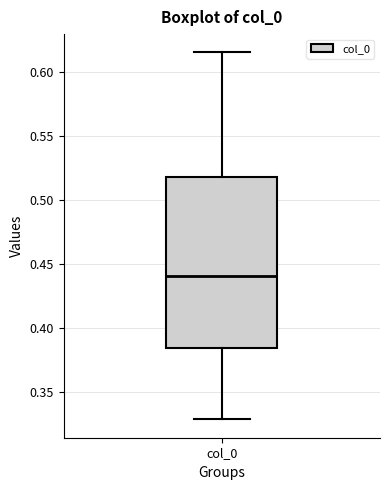

Transcribe this box plot: give where the median line is, the range the box spans, and where the two whiskers end, as read against the y-axis. The values are not printed on the chart, so give them approximately, as read against the axis.

median 0.440, box 0.385 to 0.520, whiskers 0.330 to 0.615